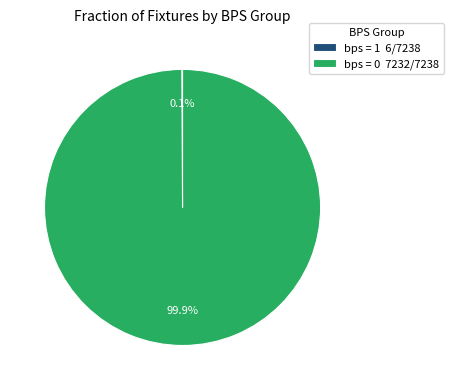

Which slice represents more than half of the pie?

bps = 0 7232/7238